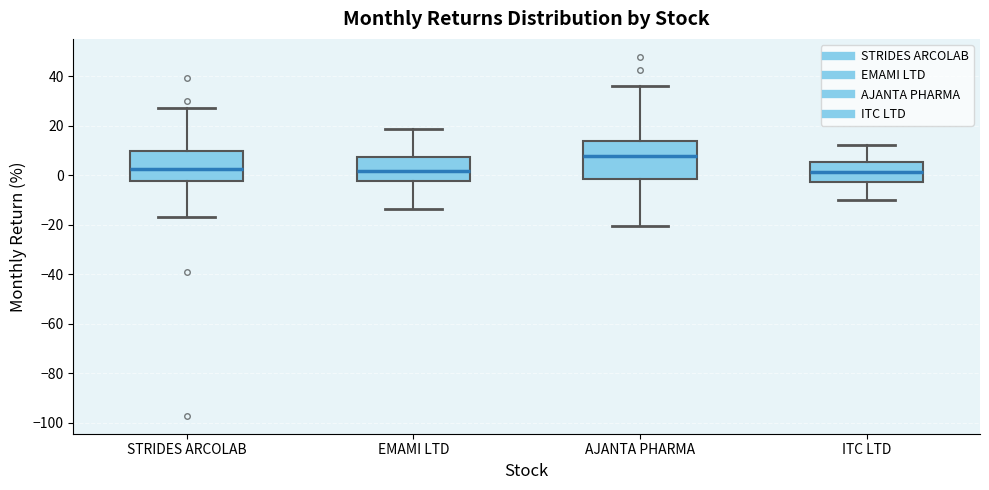

Where does the lower whisker of the box for ITC LTD end on the y-axis? The values are not printed on the chart, so give them approximately, as read against the axis.

-10